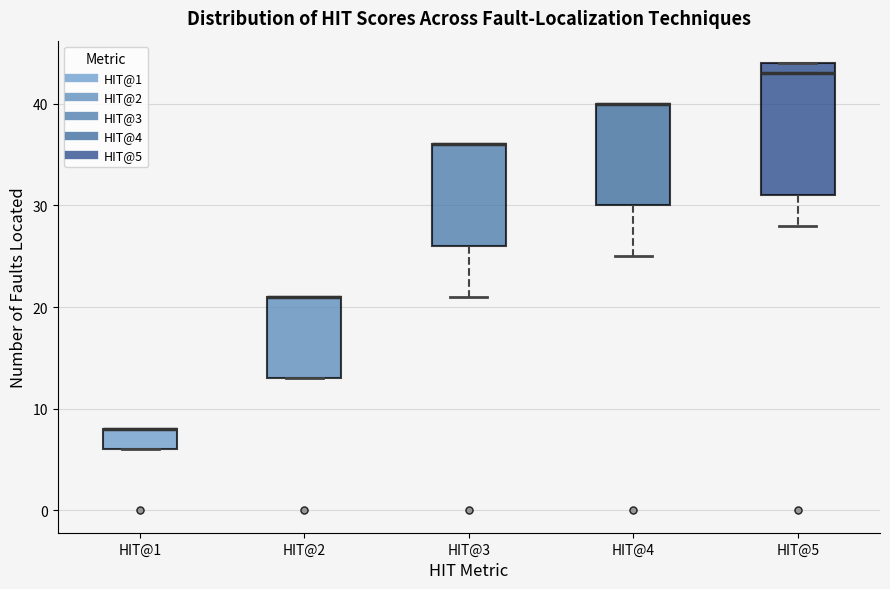

Reading left to right, read every box against the y-axis: the position of its median line, the range the box covers, and the ends of its whiskers. The values are not printed on the chart, so give them approximately, as read against the axis.

HIT@1: median 8 (drawn on the box's upper edge), box 6 to 8, whiskers 6 to 8
HIT@2: median 21 (drawn on the box's upper edge), box 13 to 21, whiskers 13 to 21
HIT@3: median 36 (drawn on the box's upper edge), box 26 to 36, whiskers 21 to 36
HIT@4: median 40 (drawn on the box's upper edge), box 30 to 40, whiskers 25 to 40
HIT@5: median 43, box 31 to 44, whiskers 28 to 44